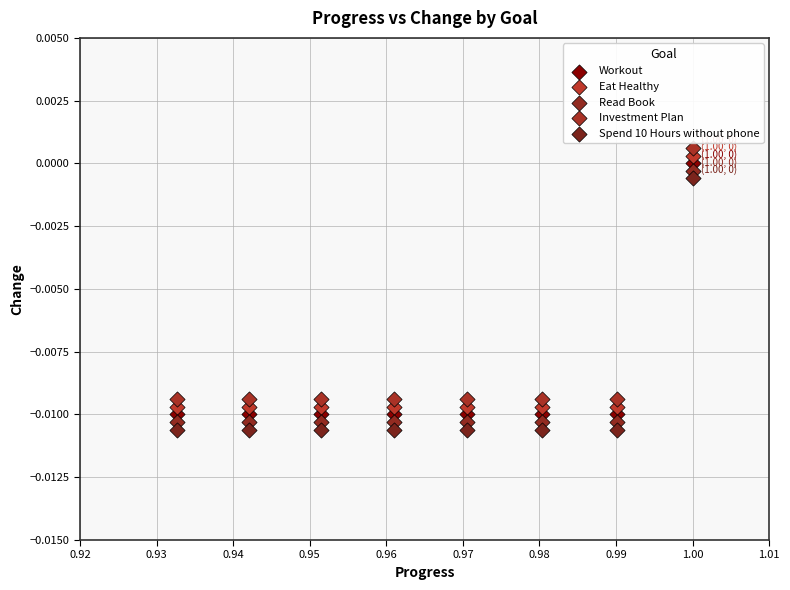

Which series contains the lowest Y value?

Spend 10 Hours without phone